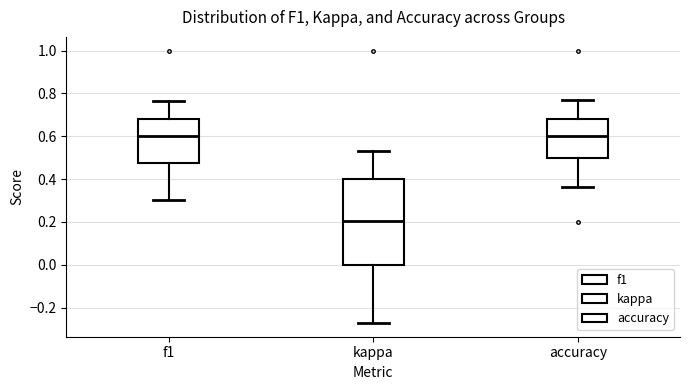

Reading left to right, transcribe this box plot: for each box, give where its median line is, the range the box spans, and where its two whiskers end, as read against the y-axis. The values are not printed on the chart, so give them approximately, as read against the axis.

f1: median 0.60, box 0.48 to 0.68, whiskers 0.30 to 0.76
kappa: median 0.20, box 0.00 to 0.40, whiskers -0.28 to 0.54
accuracy: median 0.60, box 0.50 to 0.68, whiskers 0.36 to 0.76